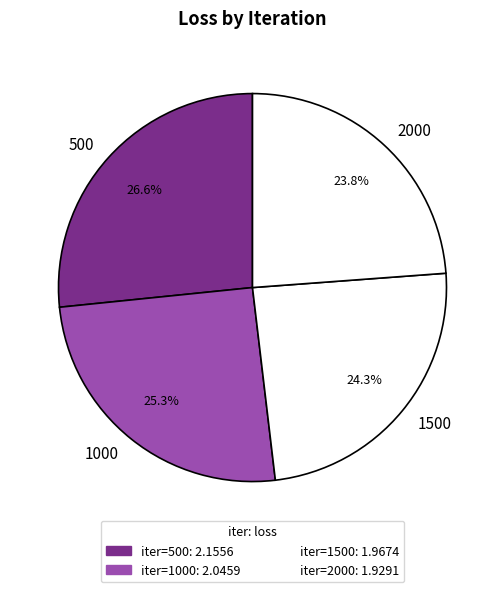

Which has a higher value, 1000 or 1500?

1000